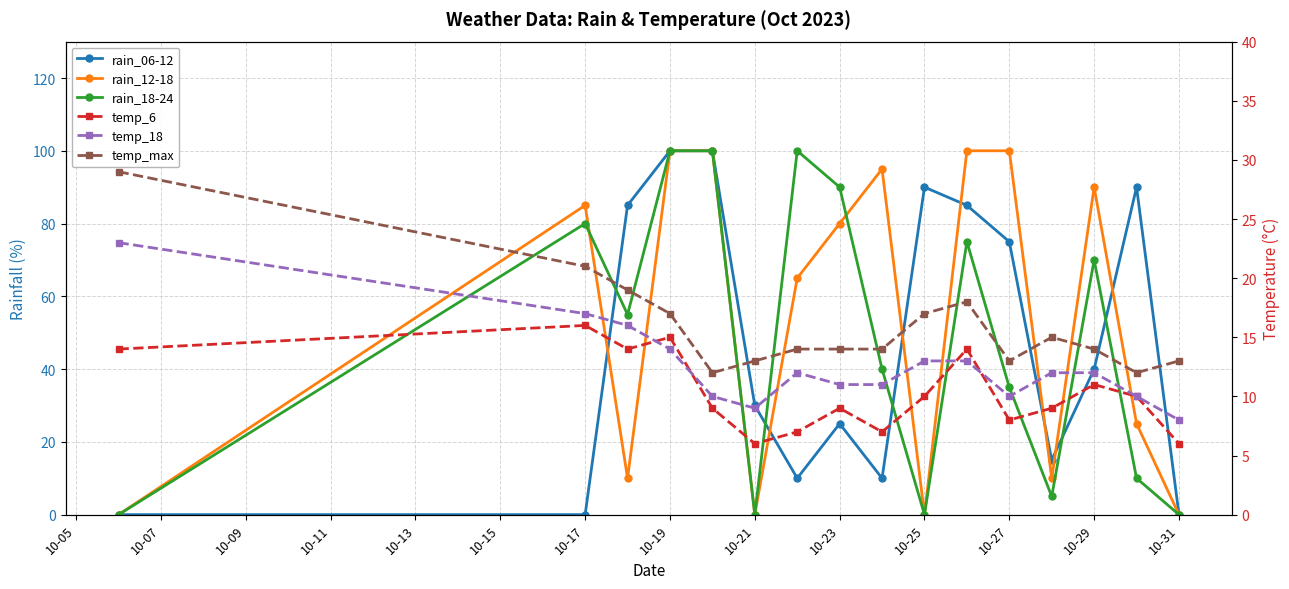

What is the sum of all rain_06-12 values?

755